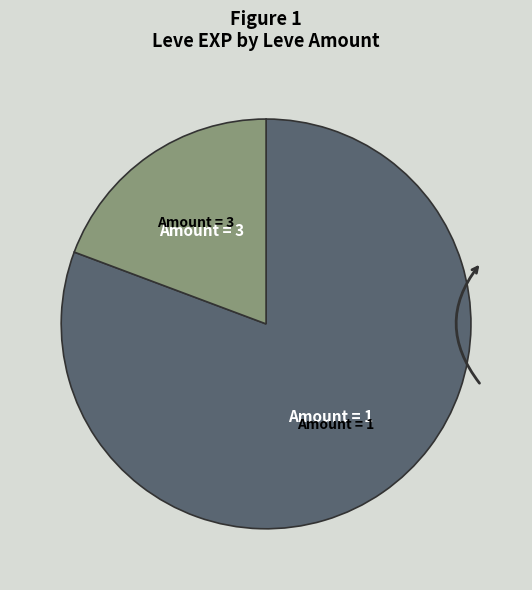

Does any single category account for the majority?

Yes